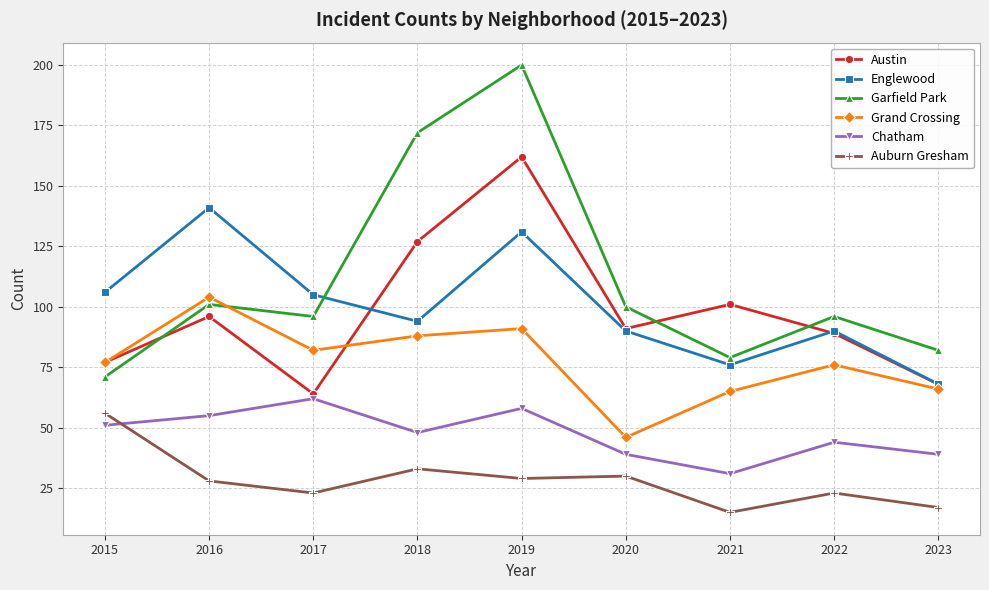

Where is the first local minimum for Auburn Gresham?

2017